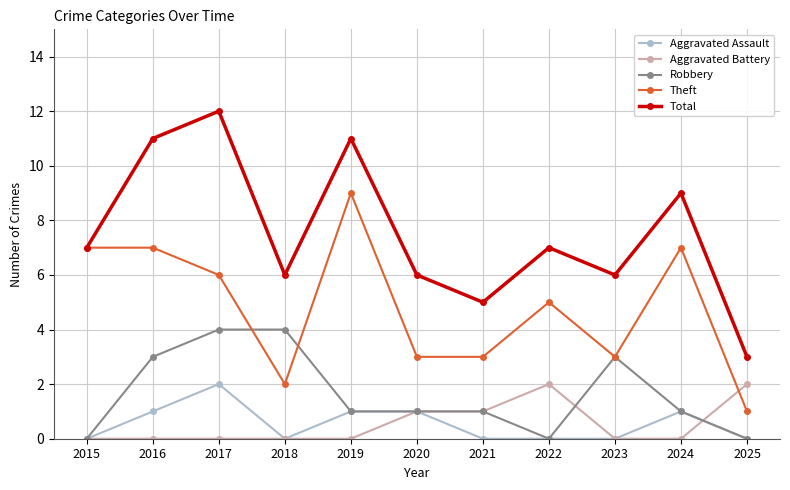

The Aggravated Battery series shows 1 at 2025. True or false?

False